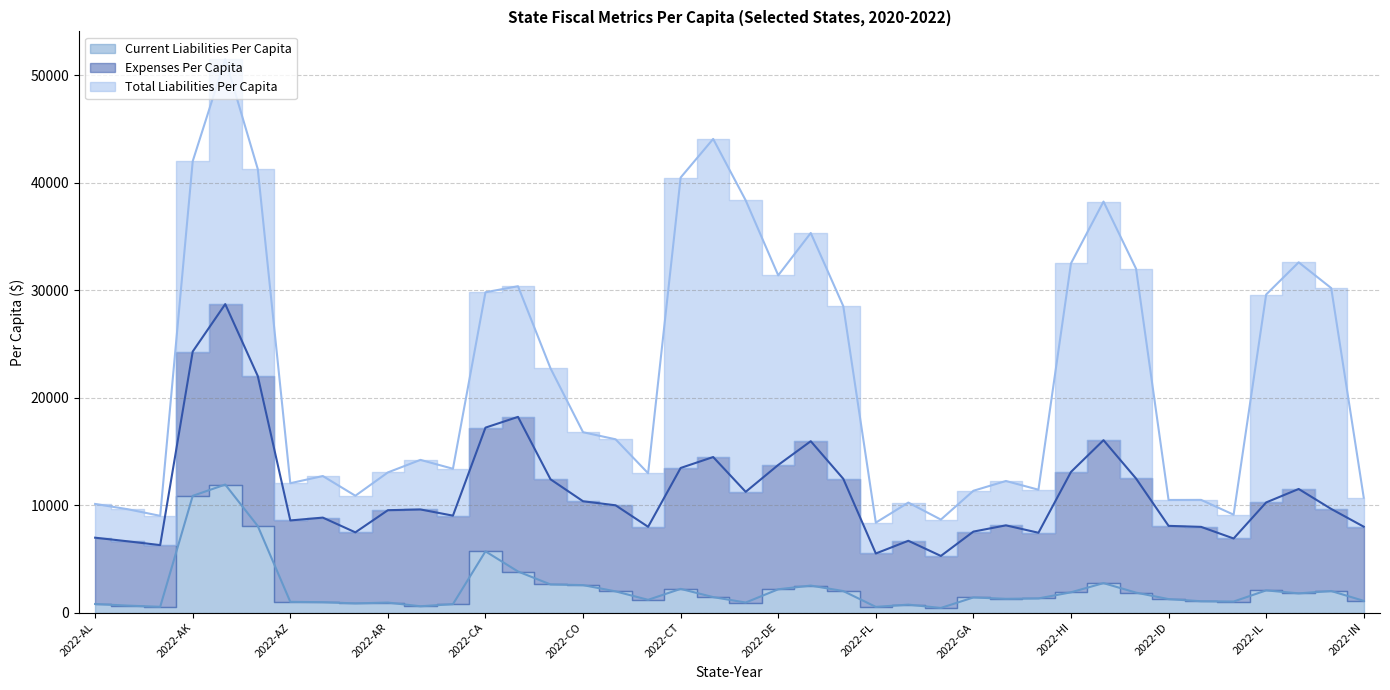

Where is Current Liabilities Per Capita nearest to the value 6177?

2022-CA